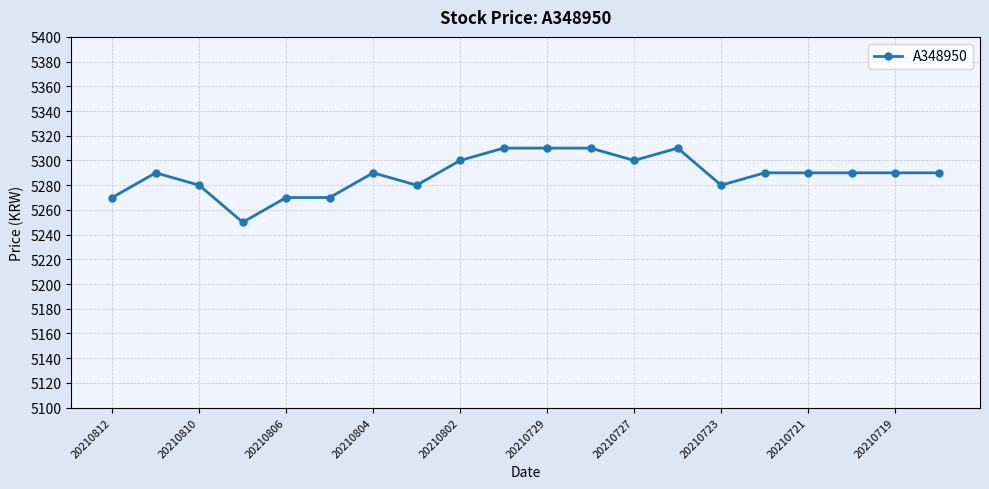

What is the difference between the maximum and minimum values?

60